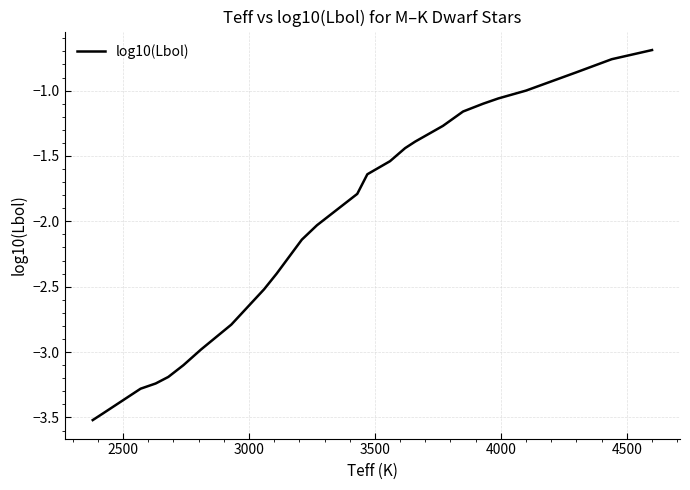

What is the minimum value shown in the chart?

-3.5